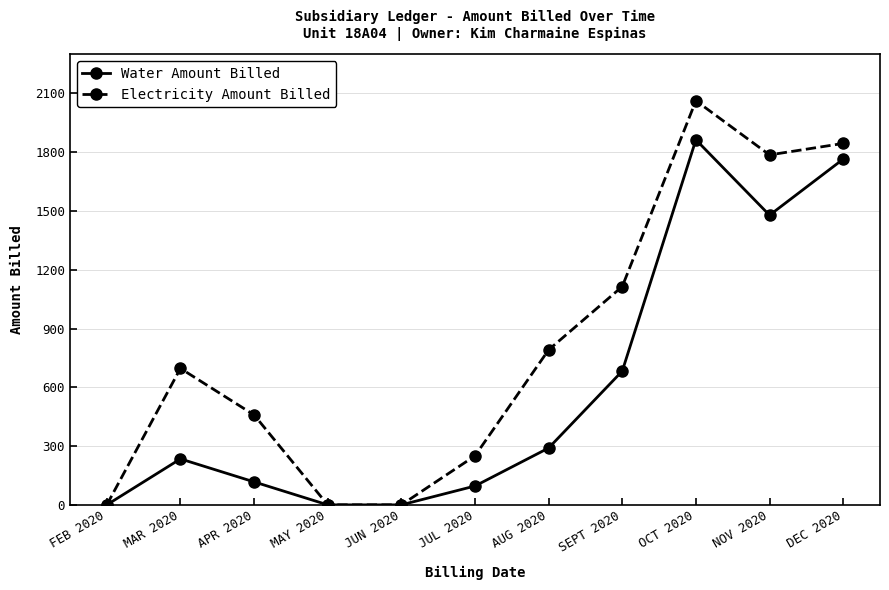

What position from the right is JUL 2020?

6